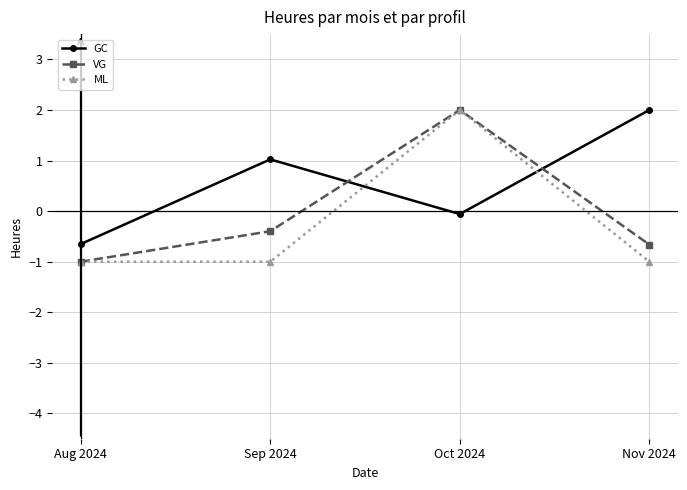

True or false: VG and GC intersect in this chart.

True